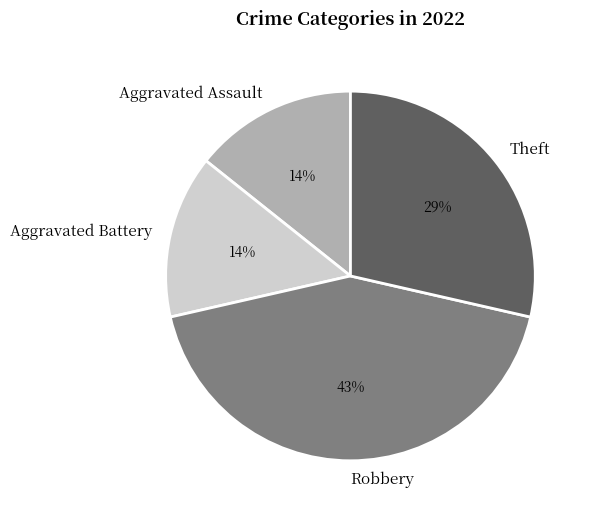

How many segments does this pie chart have?

4